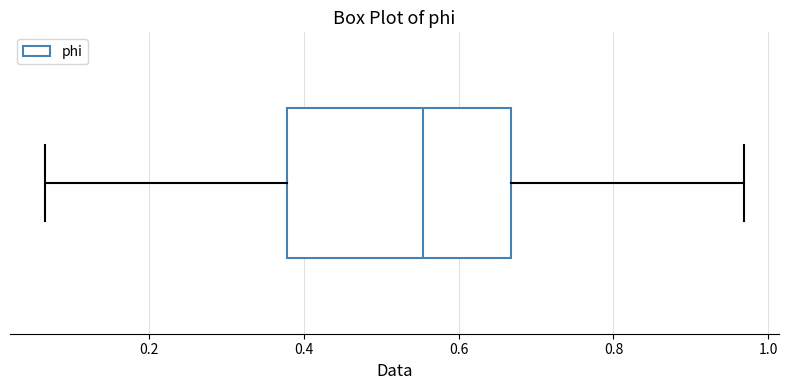

Read this box plot against the x-axis: the position of the median line, the range covered by the box, and the ends of both whiskers. The values are not printed on the chart, so give them approximately, as read against the axis.

median 0.56, box 0.38 to 0.66, whiskers 0.06 to 0.96